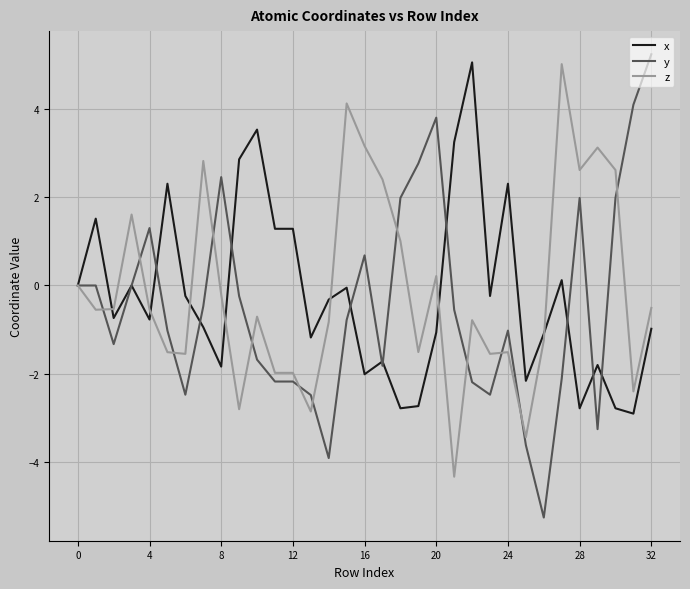

What is the smallest value displayed?

-5.3